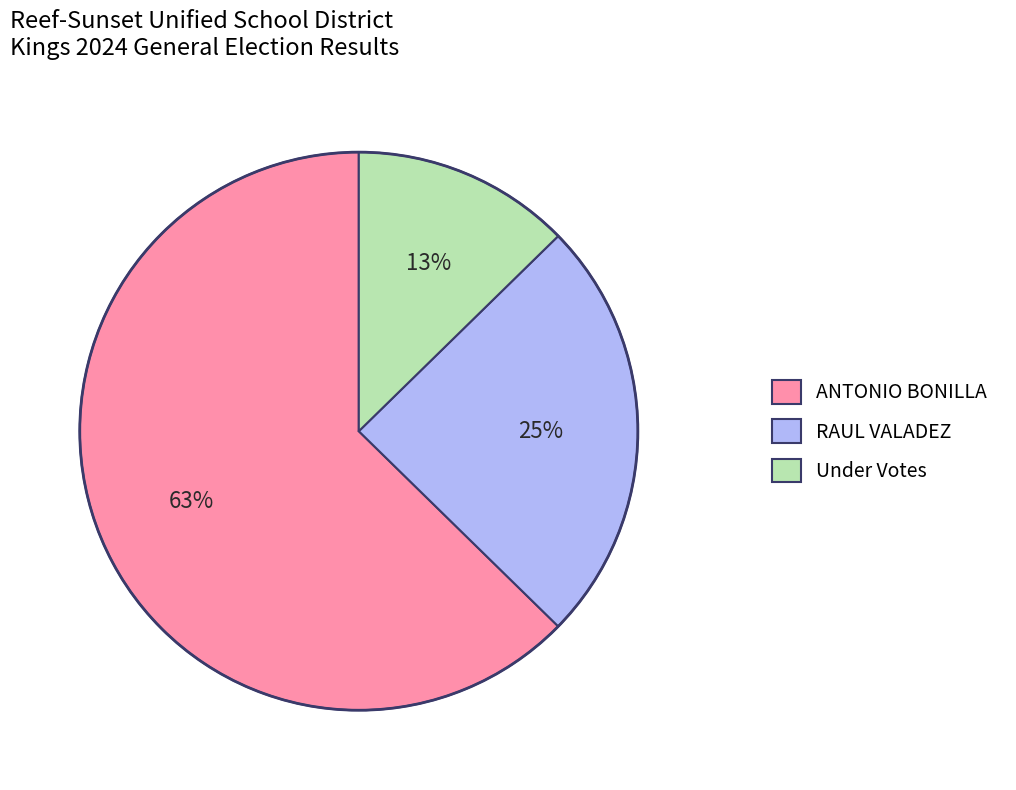

Rank the categories by value from highest to lowest.

ANTONIO BONILLA, RAUL VALADEZ, Under Votes